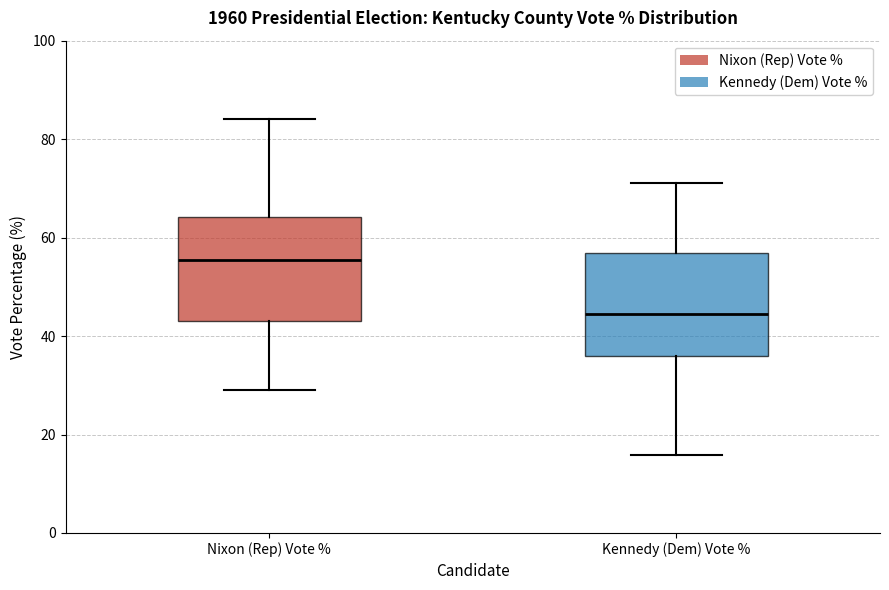

Where is the lower edge of the box for Nixon (Rep) Vote % on the y-axis? The values are not printed on the chart, so give them approximately, as read against the axis.

44